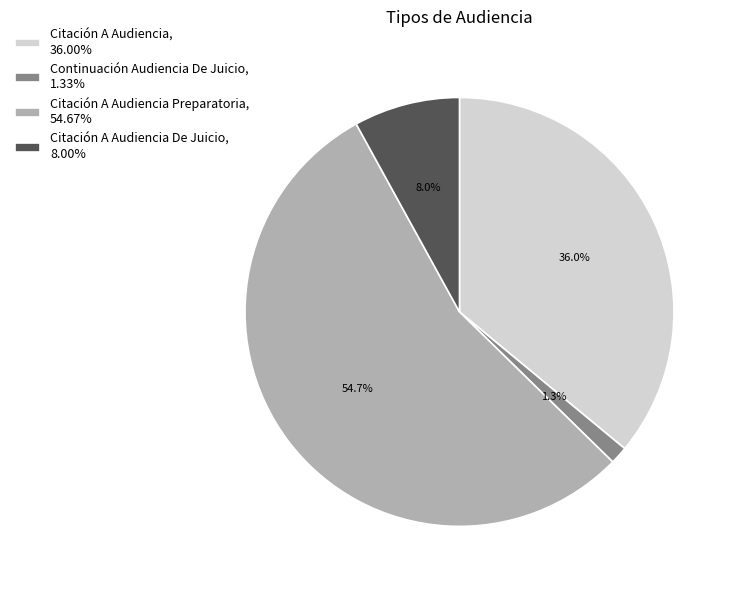

Is there any slice that represents more than half of the pie?

Yes